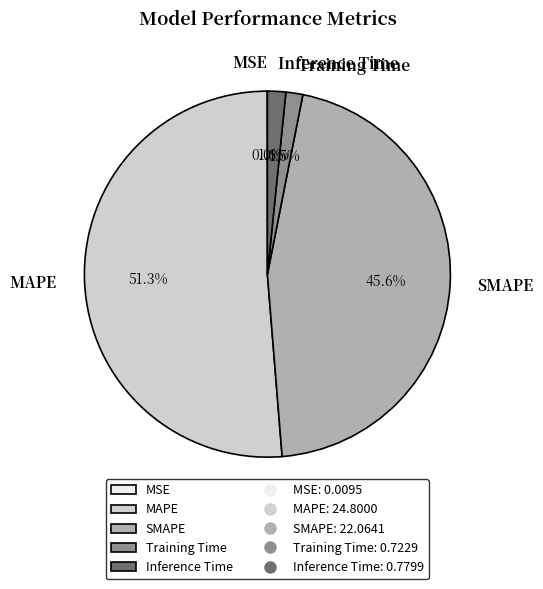

Does SMAPE represent more than half of the total?

No